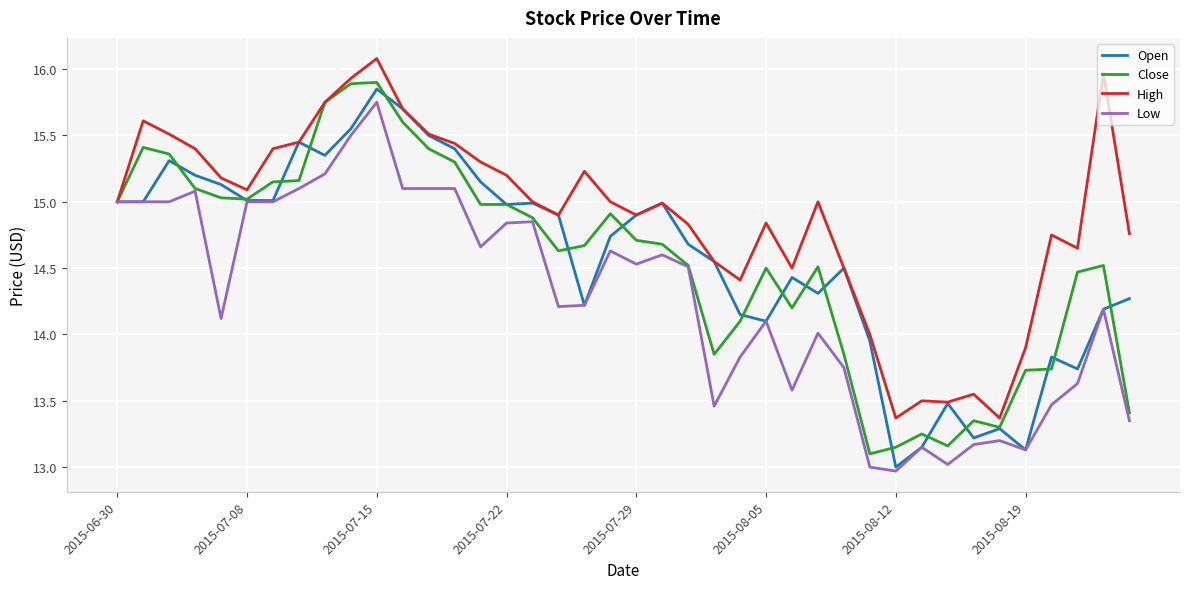

What is the maximum value shown in the chart?

16.1